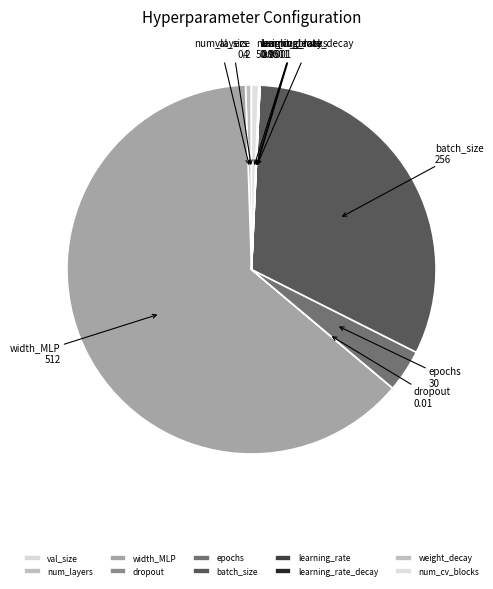

Between epochs and num_cv_blocks, which is larger?

epochs